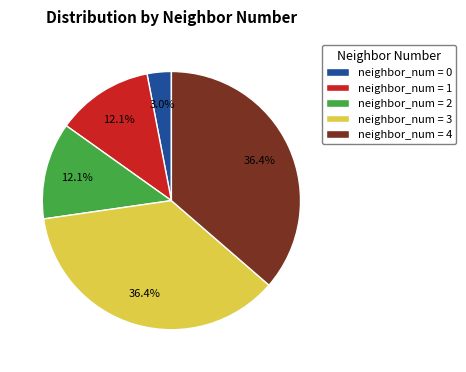

Is there any slice that represents more than half of the pie?

No